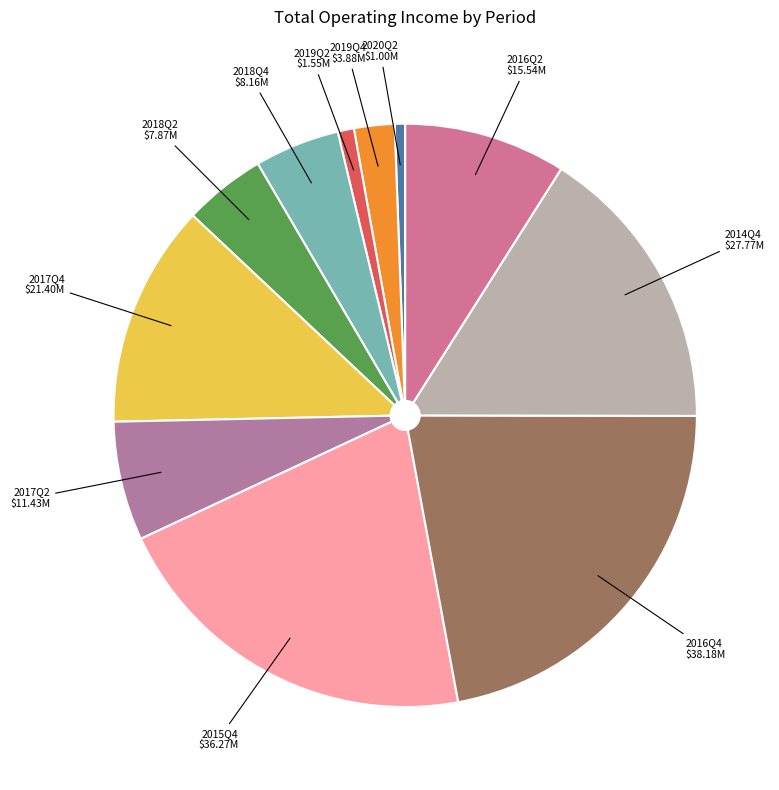

Count the number of slices in the pie.

11